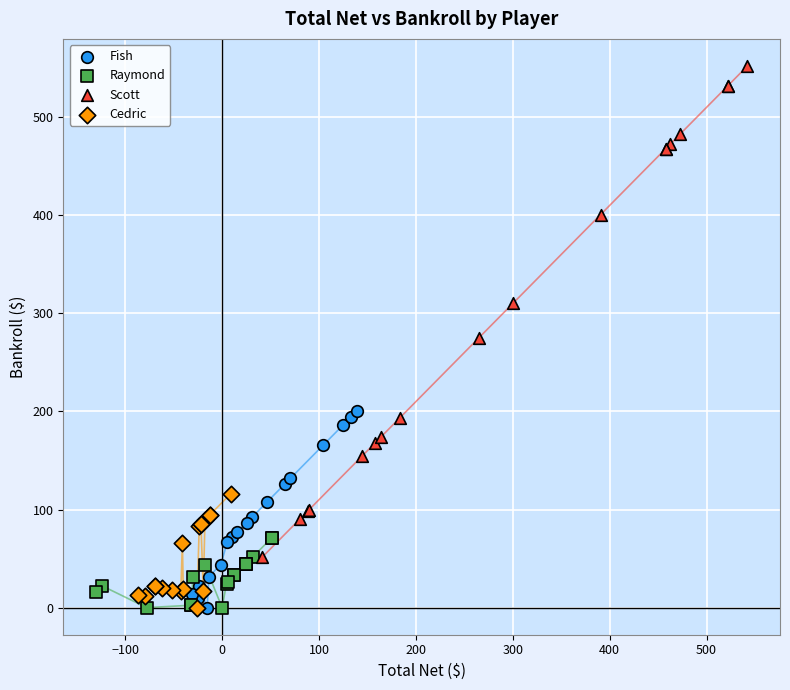

Which series has the largest Y range (max minus min)?

Scott